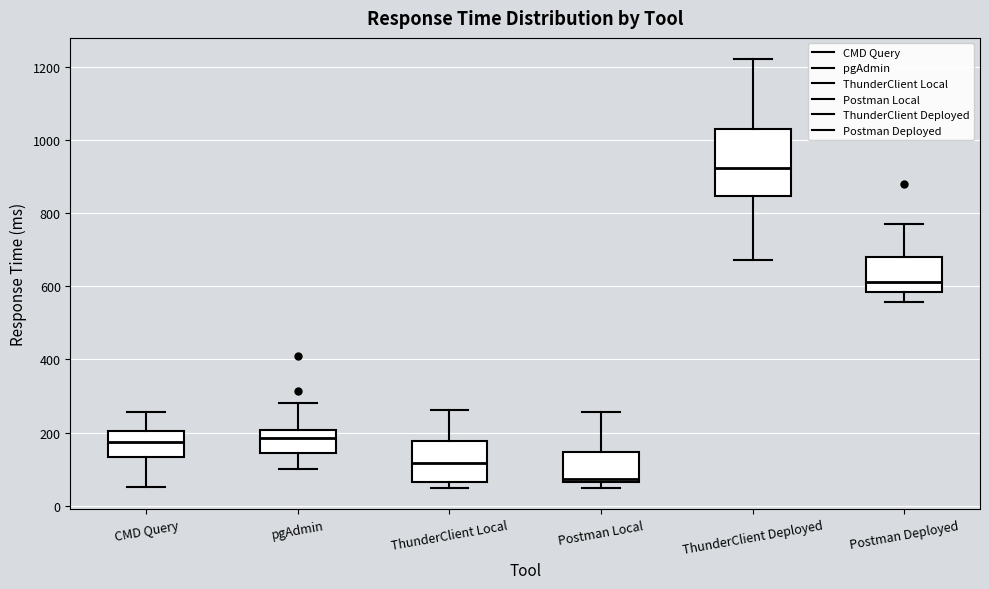

Reading left to right, read every box against the y-axis: the position of its median line, the range the box covers, and the ends of its whiskers. The values are not printed on the chart, so give them approximately, as read against the axis.

CMD Query: median 180, box 140 to 200, whiskers 60 to 260
pgAdmin: median 180, box 140 to 200, whiskers 100 to 280
ThunderClient Local: median 120, box 60 to 180, whiskers 40 to 260
Postman Local: median 80, box 60 to 140, whiskers 40 to 260
ThunderClient Deployed: median 920, box 840 to 1040, whiskers 680 to 1220
Postman Deployed: median 620, box 580 to 680, whiskers 560 to 780